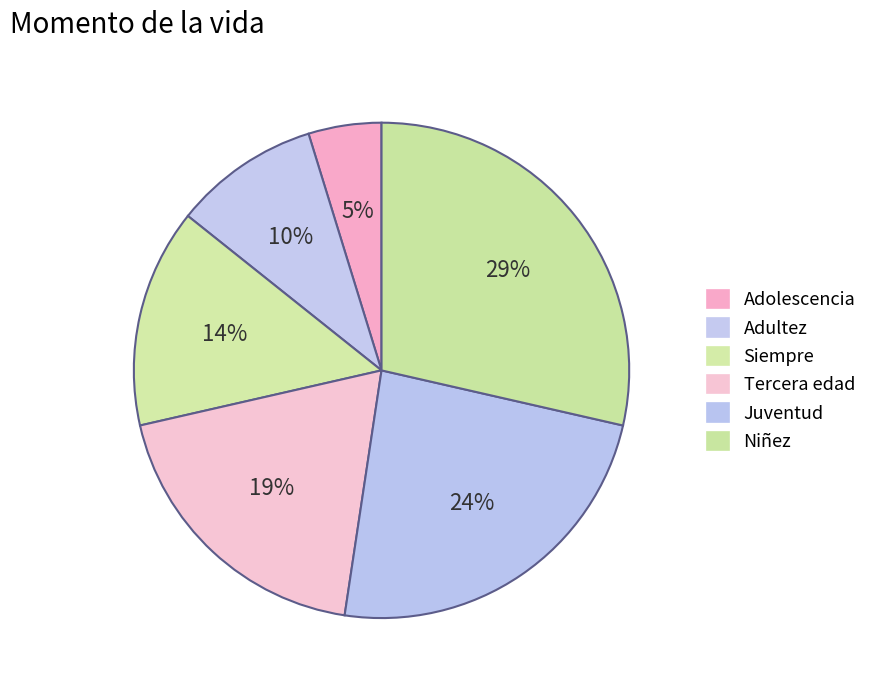

To the nearest percent, what is the difference between the Adultez and Niñez slice percentages?

19%